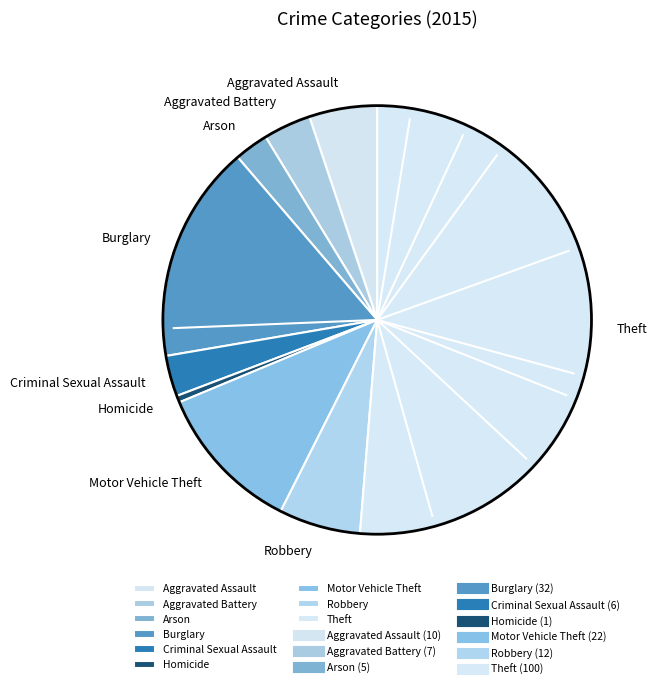

Combined, do Robbery and Theft account for over 50%?

Yes